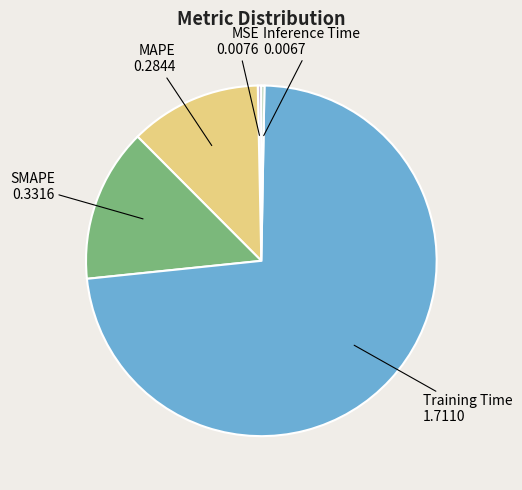

True or false: Inference Time accounts for 15% of the total.

False